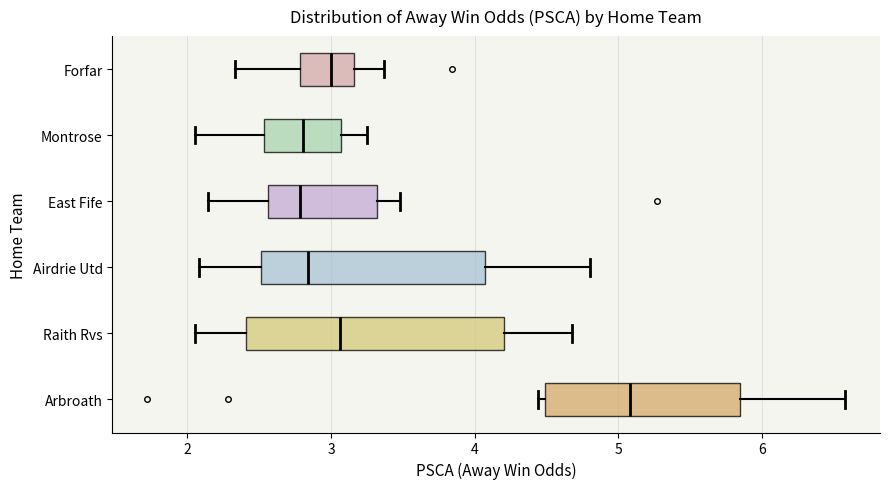

Reading bottom to top, read every box against the x-axis: the position of its median line, the range the box covers, and the ends of its whiskers. The values are not printed on the chart, so give them approximately, as read against the axis.

Arbroath: median 5.1, box 4.5 to 5.8, whiskers 4.4 to 6.6
Raith Rvs: median 3.1, box 2.4 to 4.2, whiskers 2.1 to 4.7
Airdrie Utd: median 2.8, box 2.5 to 4.1, whiskers 2.1 to 4.8
East Fife: median 2.8, box 2.6 to 3.3, whiskers 2.1 to 3.5
Montrose: median 2.8, box 2.5 to 3.1, whiskers 2.1 to 3.3
Forfar: median 3.0, box 2.8 to 3.2, whiskers 2.3 to 3.4